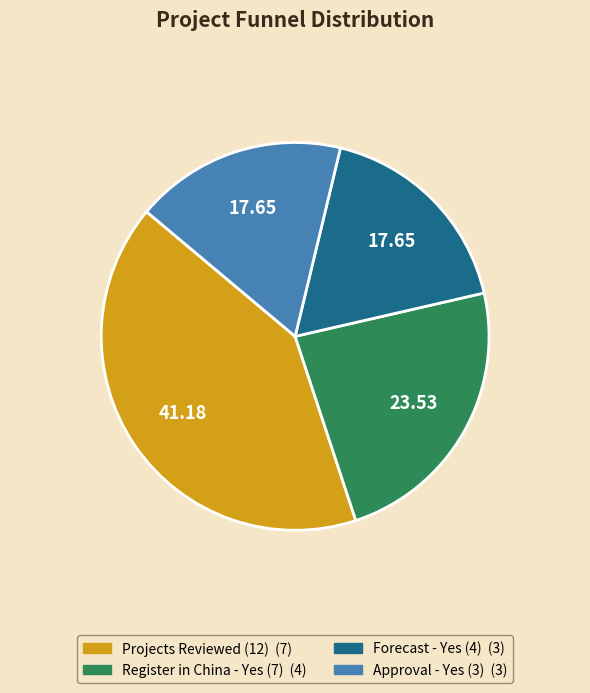

Which has a higher value, Forecast - Yes (4) or Projects Reviewed (12)?

Projects Reviewed (12)